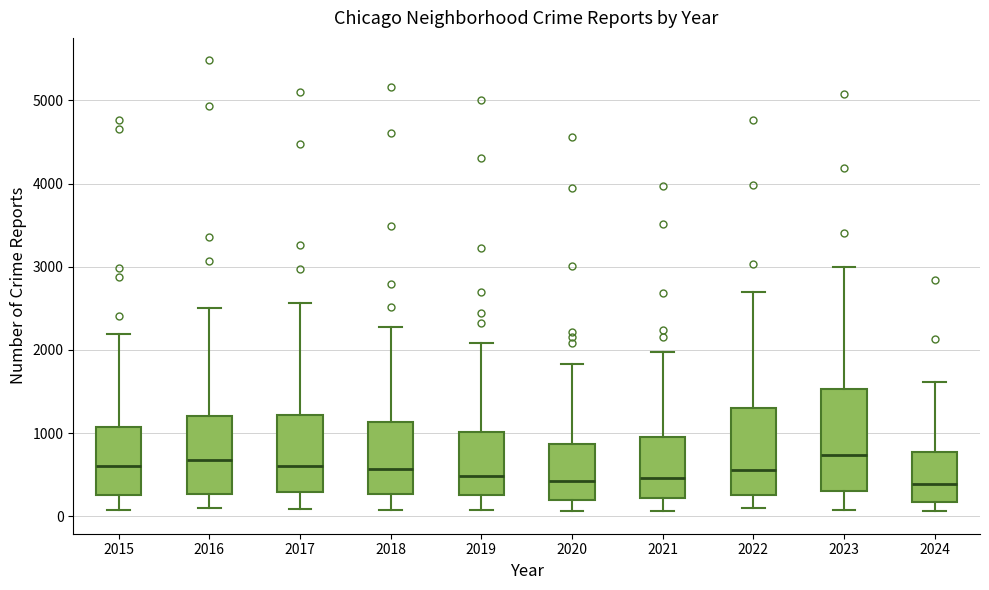

Comparing the boxes themselves (not the whiskers), which one is the tallest?

2023